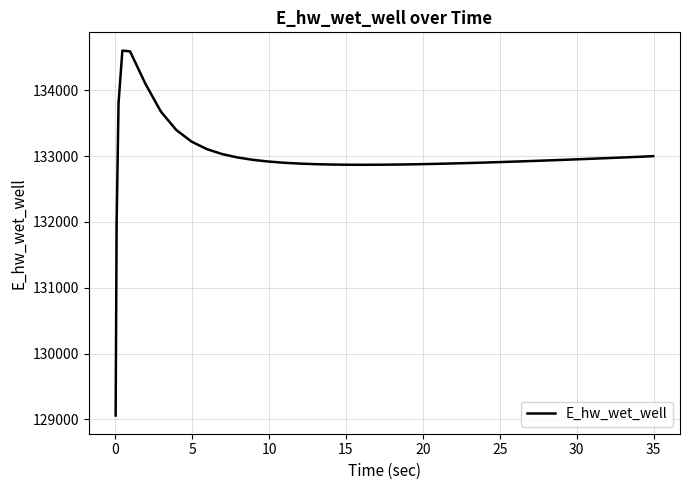

What is the smallest value displayed?

129060.7